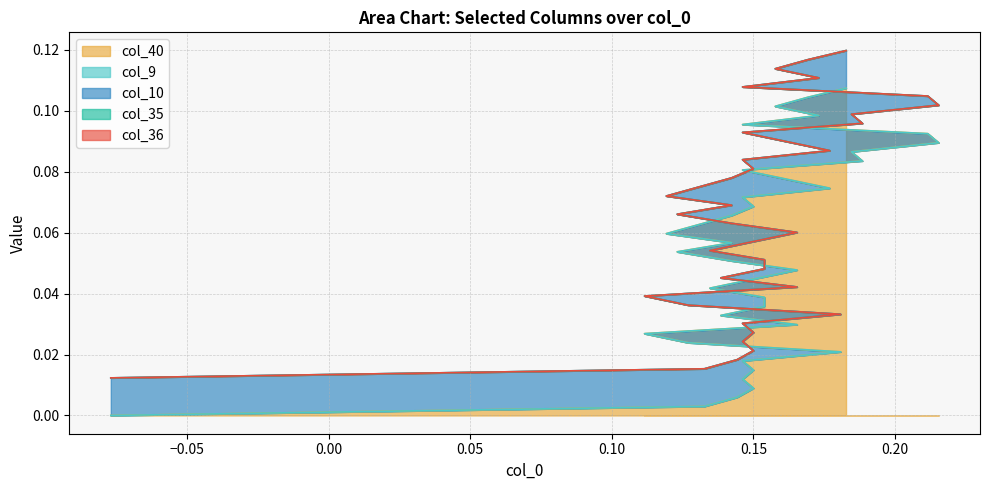

Reading left to right, list all the values displayed in this chart.

col_40: 0=0.0	1=0.0	2=0.0	3=0.0	4=0.0	5=0.0	6=0.0	7=0.0	8=0.0	9=0.0	10=0.0	11=0.0	12=0.0	13=0.0	14=0.0	15=0.0	16=0.0	17=0.1	18=0.1	19=0.1	20=0.1	21=0.1	22=0.1	23=0.1	24=0.1	25=0.1	26=0.1	27=0.1	28=0.1	29=0.1	30=0.1	31=0.1	32=0.1	33=0.1	34=0.1	35=0.1	36=0.1
col_9: 0=0.0	1=0.0	2=0.0	3=0.0	4=0.0	5=0.0	6=0.0	7=0.0	8=0.0	9=0.0	10=0.0	11=0.0	12=0.0	13=0.0	14=0.0	15=0.0	16=0.0	17=0.0	18=0.0	19=0.0	20=0.0	21=0.0	22=0.0	23=0.0	24=0.0	25=0.0	26=0.0	27=0.0	28=0.0	29=0.0	30=0.0	31=0.0	32=0.0	33=0.0	34=0.0	35=0.0	36=0.0
col_10: 0=0.0	1=0.0	2=0.0	3=0.0	4=0.0	5=0.0	6=0.0	7=0.0	8=0.0	9=0.0	10=0.0	11=0.0	12=0.0	13=0.0	14=0.0	15=0.0	16=0.0	17=0.0	18=0.0	19=0.0	20=0.0	21=0.0	22=0.0	23=0.0	24=0.0	25=0.0	26=0.0	27=0.0	28=0.0	29=0.0	30=0.0	31=0.0	32=0.0	33=0.0	34=0.0	35=0.0	36=0.0
col_35: 0=0.0	1=0.0	2=0.0	3=0.0	4=0.0	5=0.0	6=0.0	7=0.0	8=0.0	9=0.0	10=0.0	11=0.0	12=0.0	13=0.0	14=0.0	15=0.0	16=0.0	17=0.0	18=0.0	19=0.0	20=0.0	21=0.0	22=0.0	23=0.0	24=0.0	25=0.0	26=0.0	27=0.0	28=0.0	29=0.0	30=0.0	31=0.0	32=0.0	33=0.0	34=0.0	35=0.0	36=0.0
col_36: 0=0.0	1=0.0	2=0.0	3=0.0	4=0.0	5=0.0	6=0.0	7=0.0	8=0.0	9=0.0	10=0.0	11=0.0	12=0.0	13=0.0	14=0.0	15=0.0	16=0.0	17=0.0	18=0.0	19=0.0	20=0.0	21=0.0	22=0.0	23=0.0	24=0.0	25=0.0	26=0.0	27=0.0	28=0.0	29=0.0	30=0.0	31=0.0	32=0.0	33=0.0	34=0.0	35=0.0	36=0.0